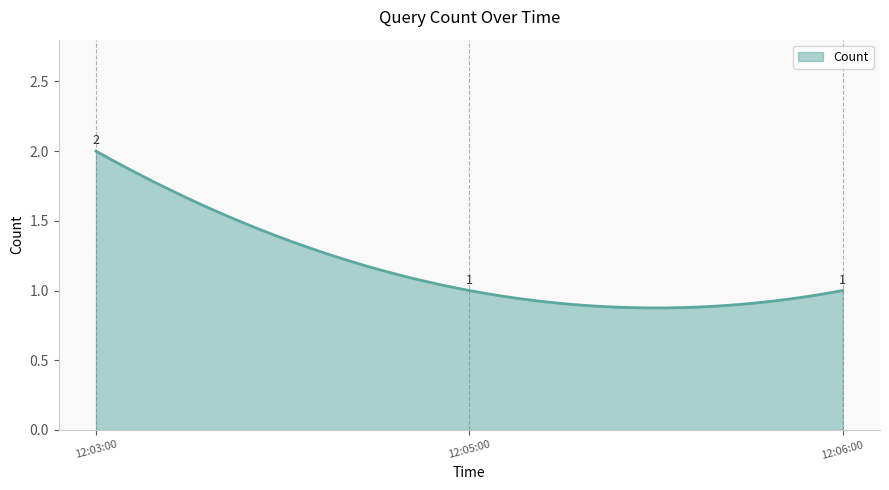

How many lines are shown in the chart?

1